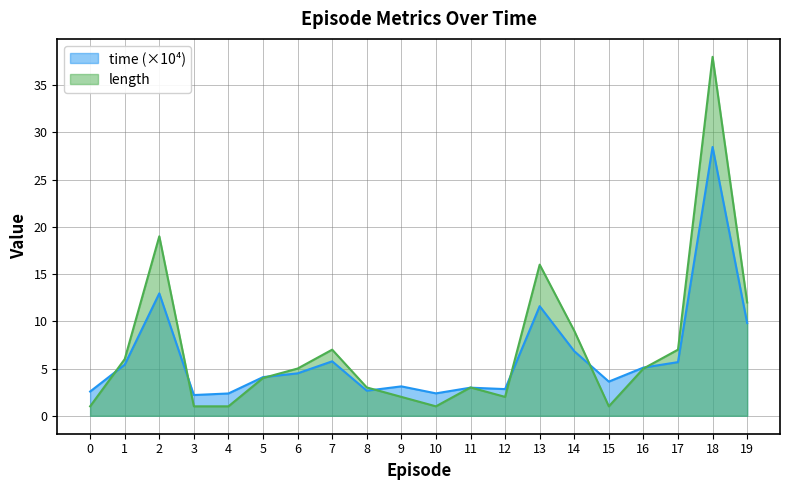

In time, how many points are higher than both neighbors (excluding endpoints)?

6